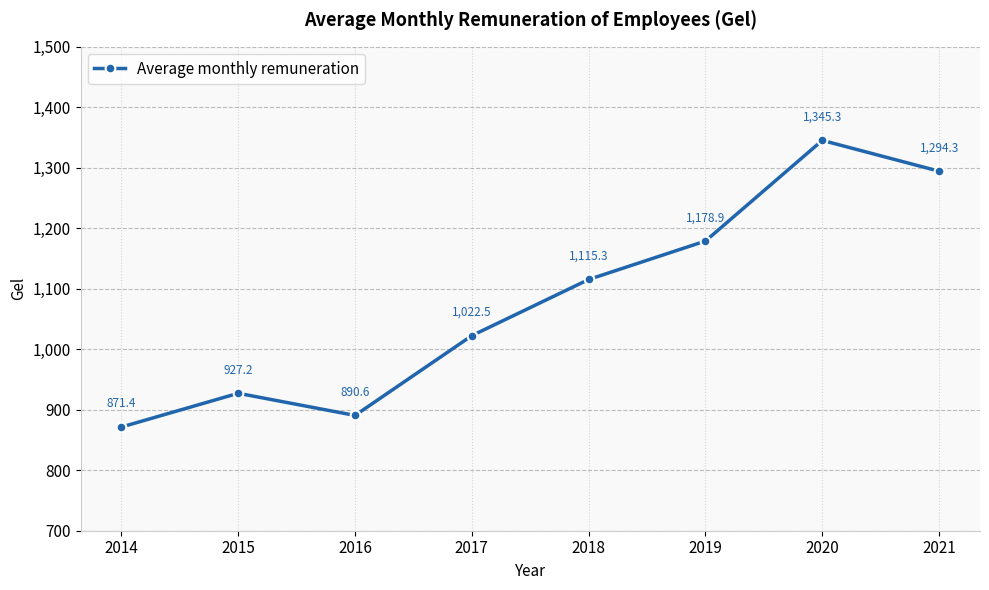

The chart shows a value of 1345.3 at 2020. True or false?

True